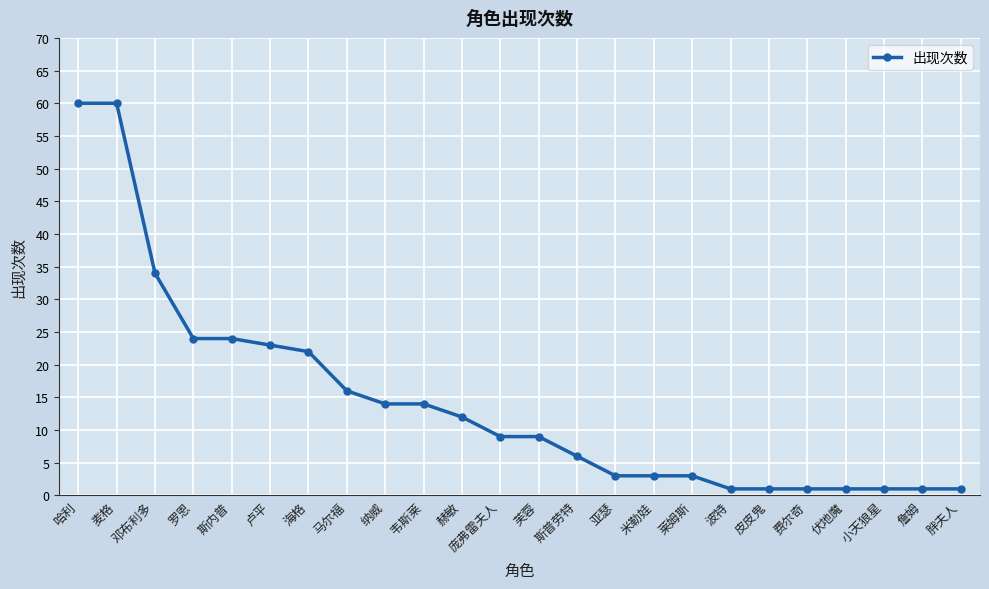

What is the smallest value displayed?

1